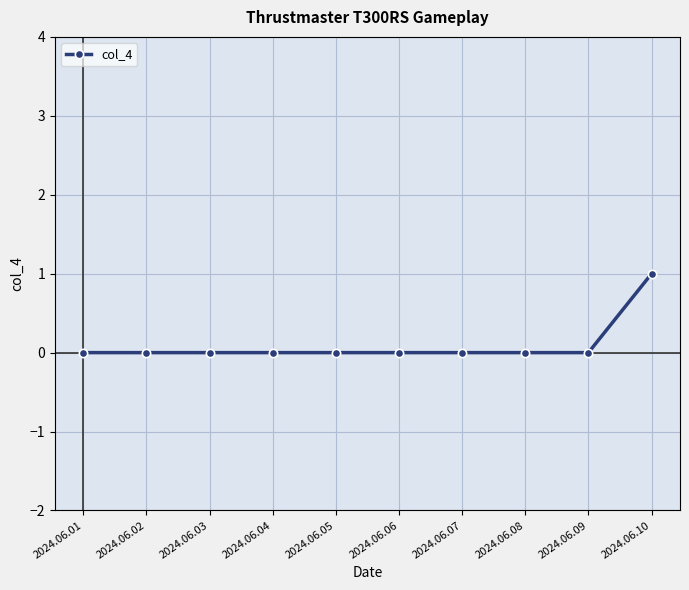

How many distinct data groups are displayed?

1